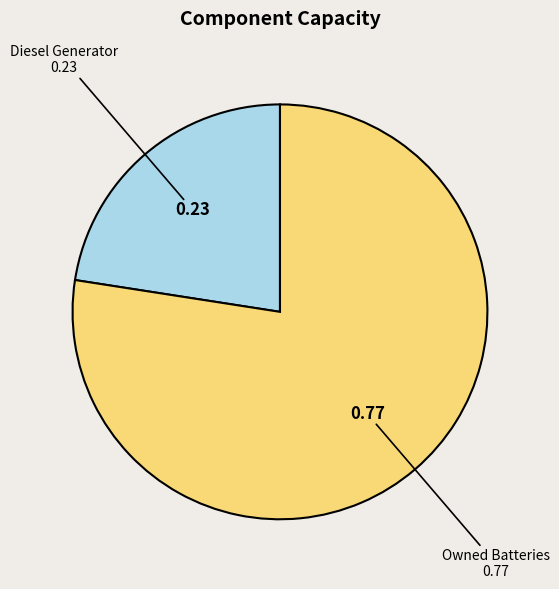

Is there a majority slice in this chart?

Yes